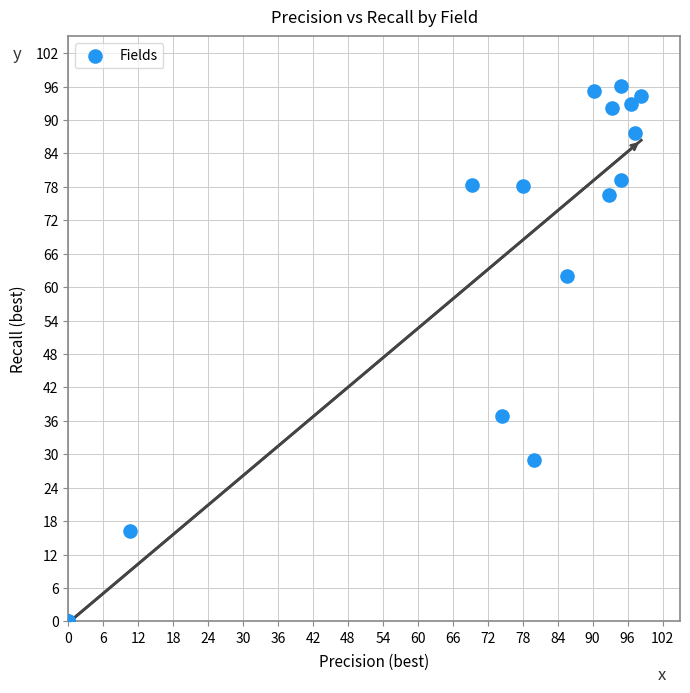

What Y value in the scatter plot is closest to 48?

36.8